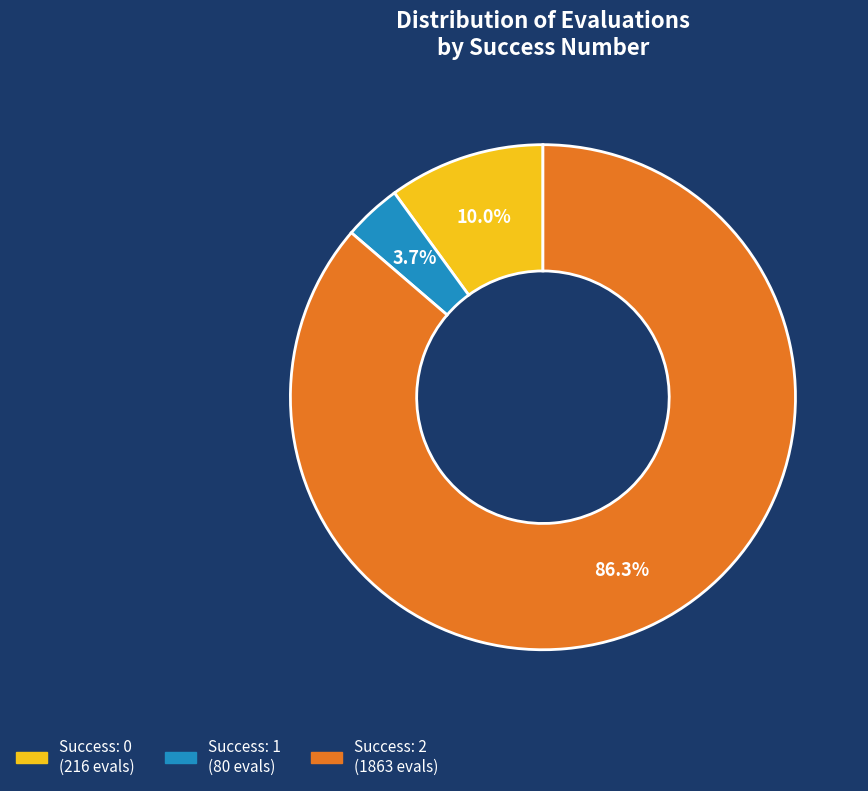

Is there any slice that represents more than half of the pie?

Yes